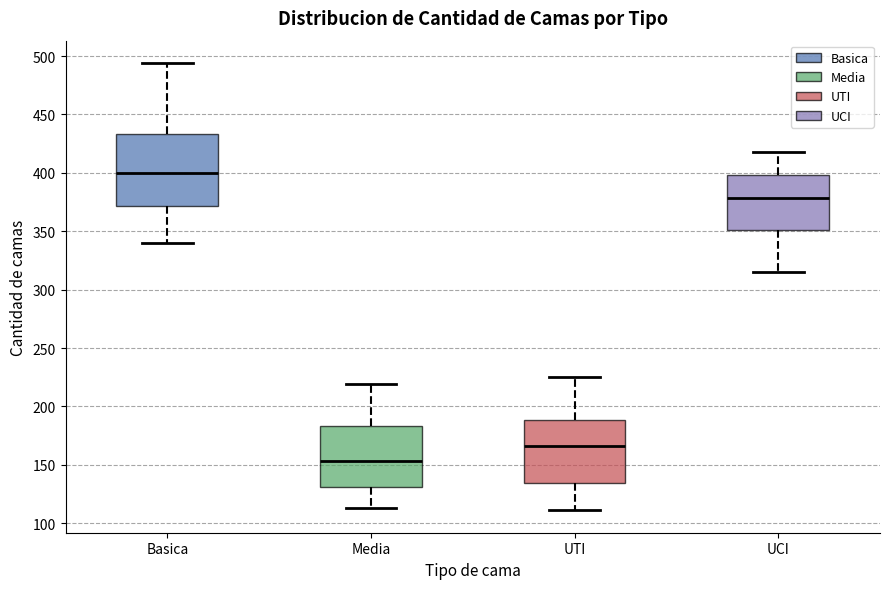

Which box has the highest median line?

Basica